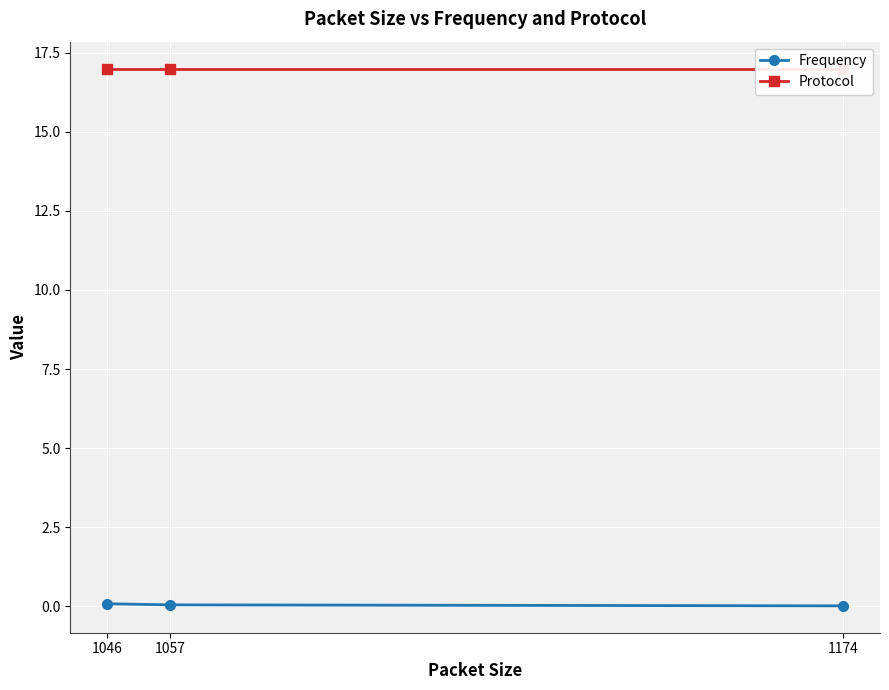

Reading left to right, list all the values displayed in this chart.

Frequency: 0.1	0.0	0.0
Protocol: 17.0	17.0	17.0